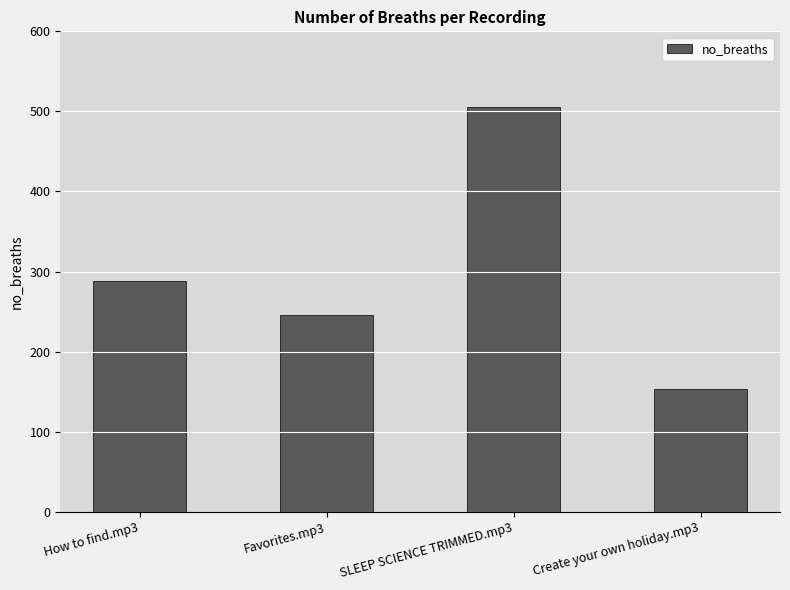

What is the label of the 1st bar from the left?

How to find.mp3